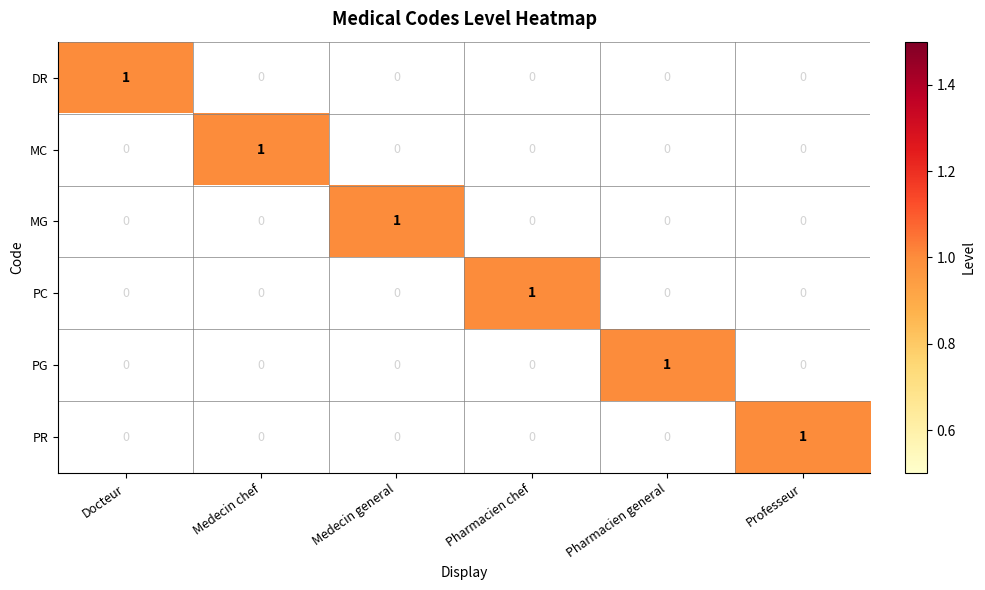

At how many categories does at least one series exceed 0?

6